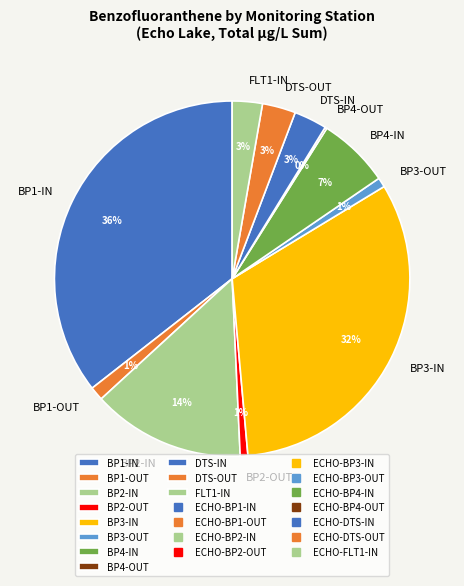

What is the largest slice in the pie chart?

BP1-IN